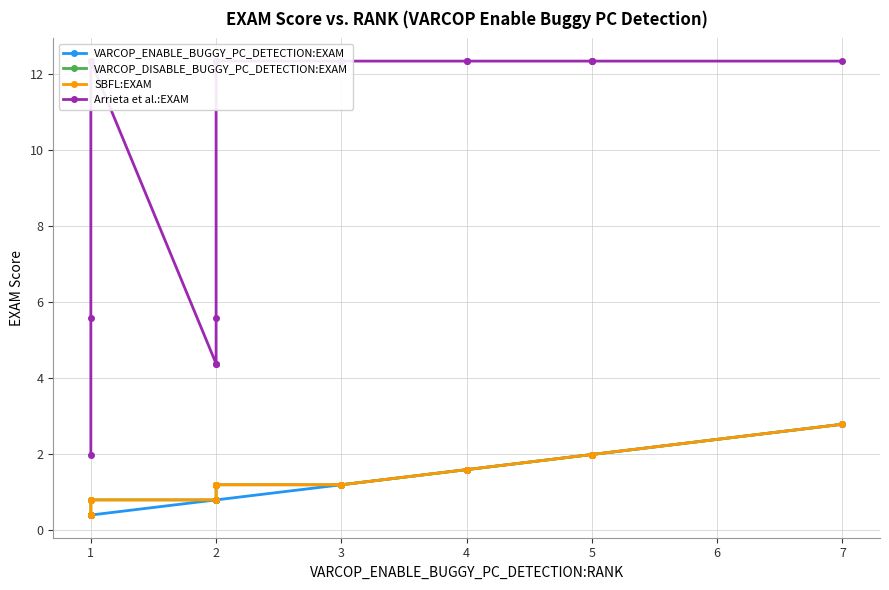

Count the number of data series in this chart.

4